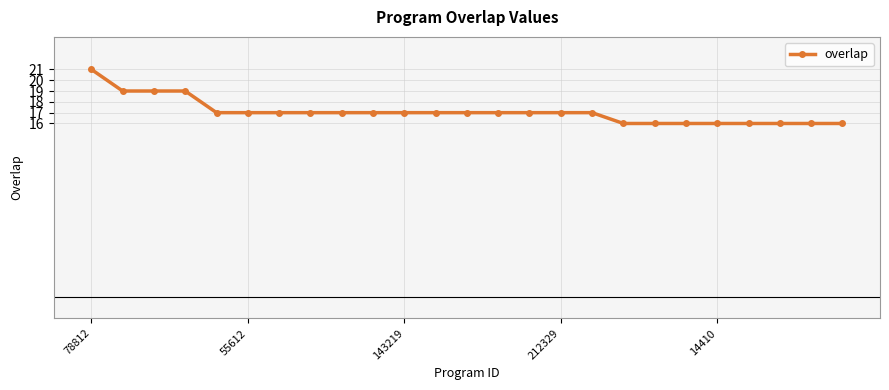

What is the difference between the maximum and minimum values?

5